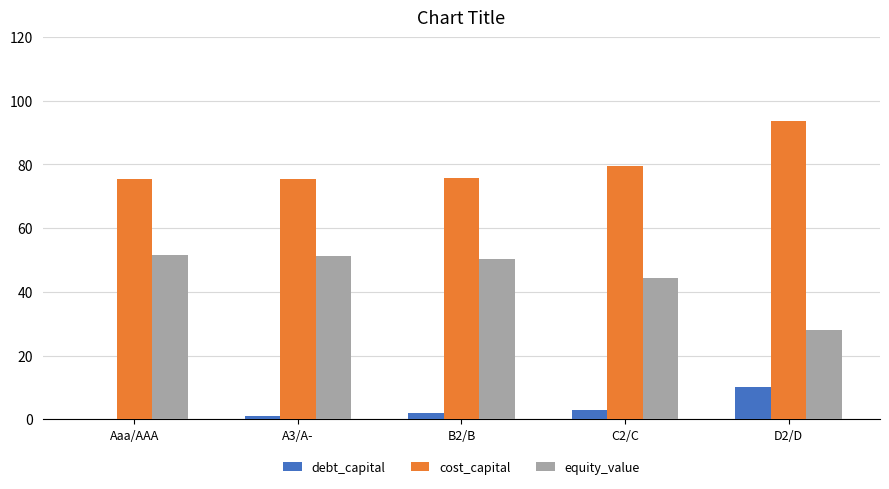

Are the bars horizontal?

No